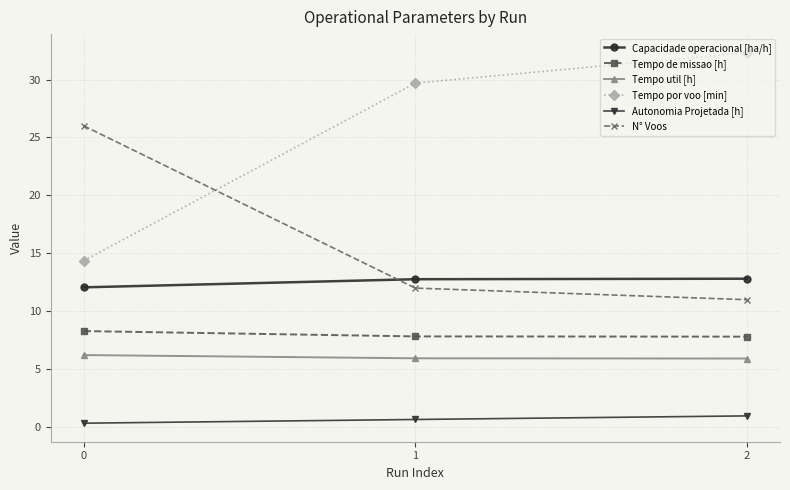

What are all the series names shown in the legend?

Capacidade operacional [ha/h], Tempo de missao [h], Tempo util [h], Tempo por voo [min], Autonomia Projetada [h], N° Voos